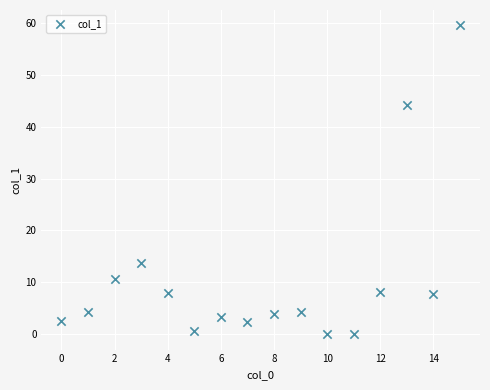

What is the range of Y values (max minus min)?

59.5